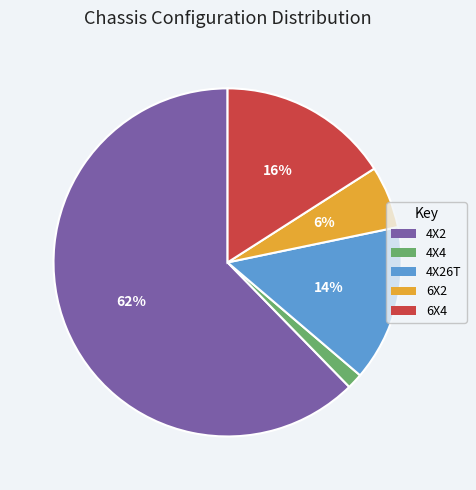

To the nearest percent, what is the average slice percentage?

20%